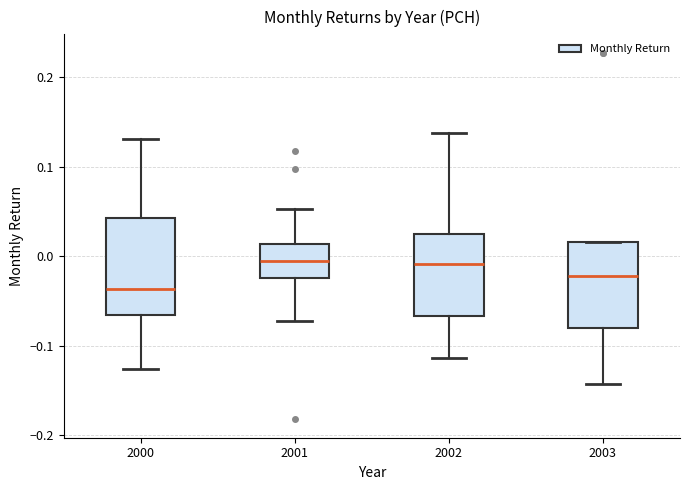

Reading left to right, read every box against the y-axis: the position of its median line, the range the box covers, and the ends of its whiskers. The values are not printed on the chart, so give them approximately, as read against the axis.

2000: median -0.04, box -0.07 to 0.04, whiskers -0.13 to 0.13
2001: median -0.01, box -0.02 to 0.01, whiskers -0.07 to 0.05
2002: median -0.01, box -0.07 to 0.02, whiskers -0.11 to 0.14
2003: median -0.02, box -0.08 to 0.02, whiskers -0.14 to 0.02